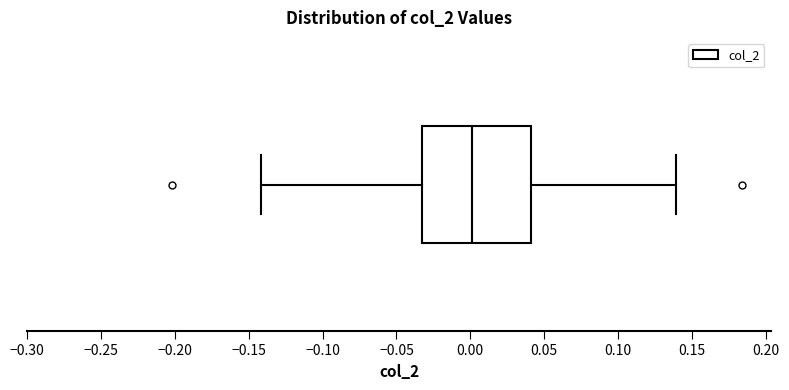

Read this box plot against the x-axis: the position of the median line, the range covered by the box, and the ends of both whiskers. The values are not printed on the chart, so give them approximately, as read against the axis.

median 0.000, box -0.035 to 0.040, whiskers -0.140 to 0.140